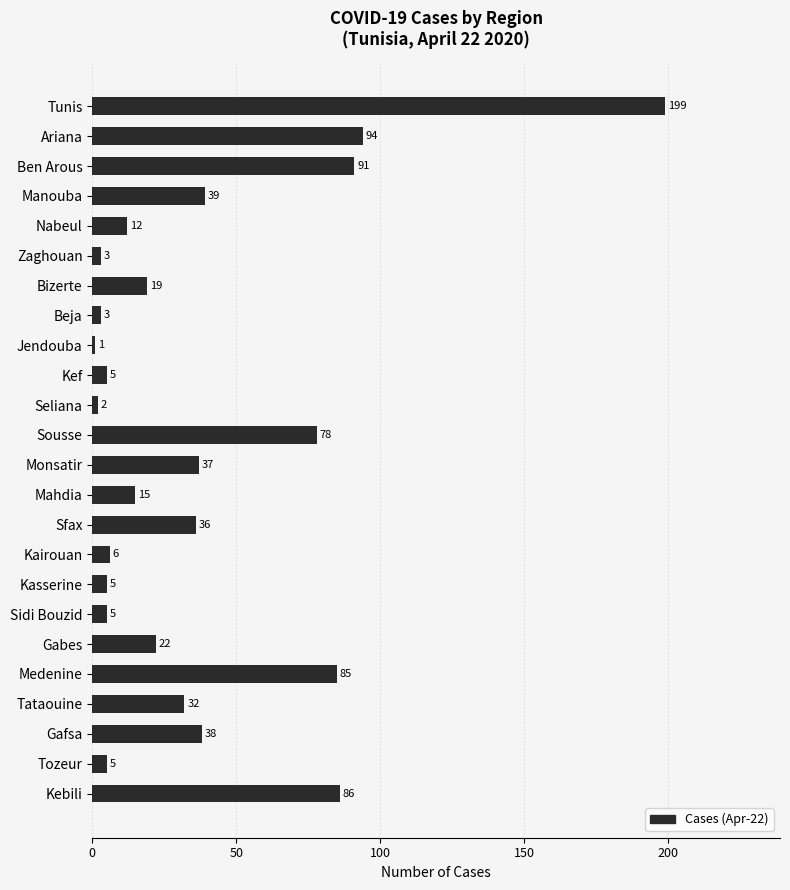

Approximately how many times larger is the value at Sousse compared to Gafsa?

2.1